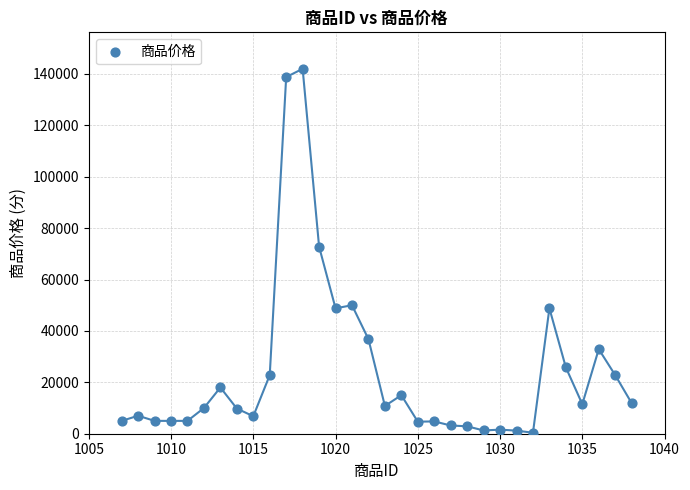

What is the range of X values (max minus min)?

31